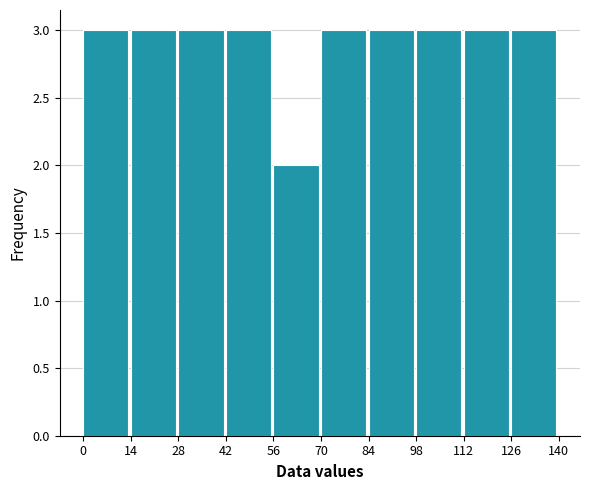

Reading left to right, transcribe this chart: for each bar, give the range it covers on the x-axis and its height. The values are not printed on the chart, so give them approximately, as read against the axis.

0 to 14: 3
14 to 28: 3
28 to 42: 3
42 to 56: 3
56 to 70: 2
70 to 84: 3
84 to 98: 3
98 to 112: 3
112 to 126: 3
126 to 140: 3